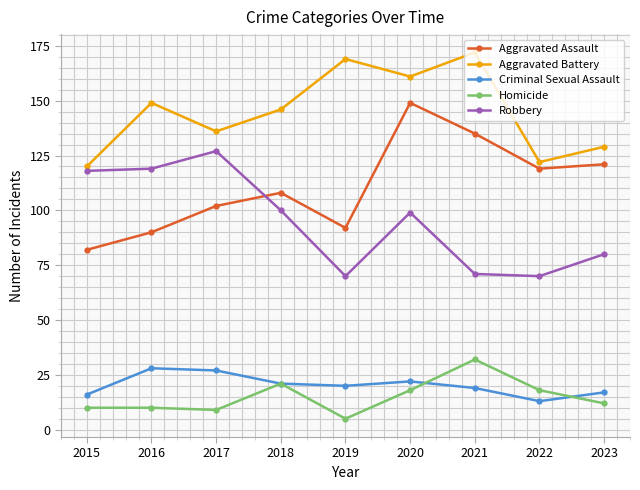

True or false: Criminal Sexual Assault has more than 0 interior local peaks.

True